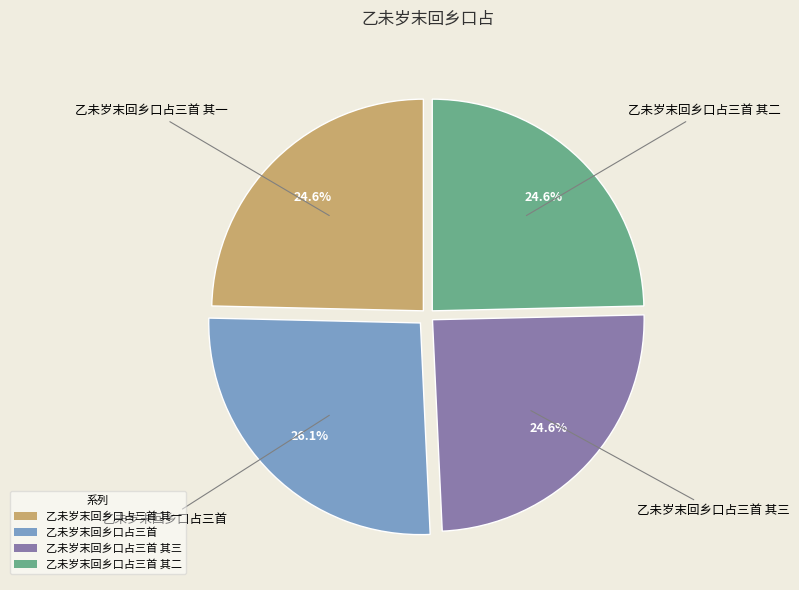

What is the ratio of the value at 乙未岁末回乡口占三首 其二 to the value at 乙未岁末回乡口占三首 其一?

1.0